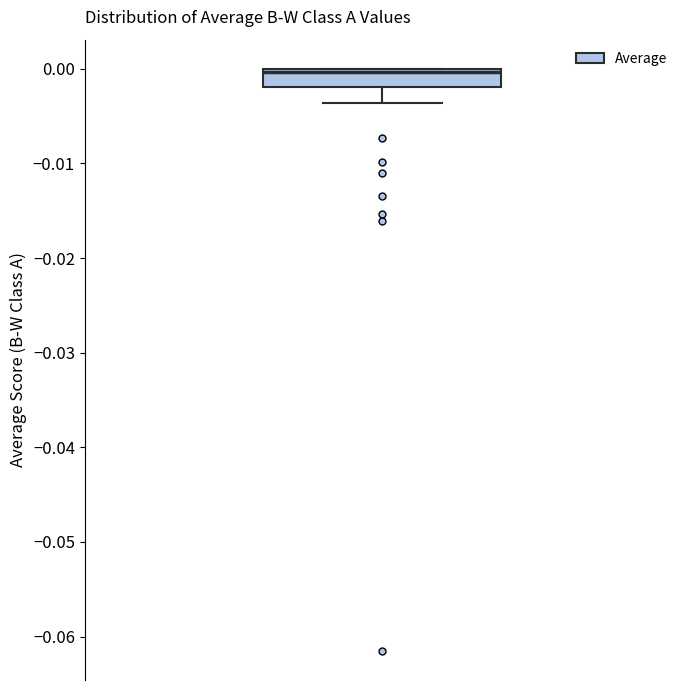

Transcribe this box plot: give where the median line is, the range the box spans, and where the two whiskers end, as read against the y-axis. The values are not printed on the chart, so give them approximately, as read against the axis.

median 0.000 (just below the box's upper edge), box -0.002 to 0.000, whiskers -0.004 to 0.000